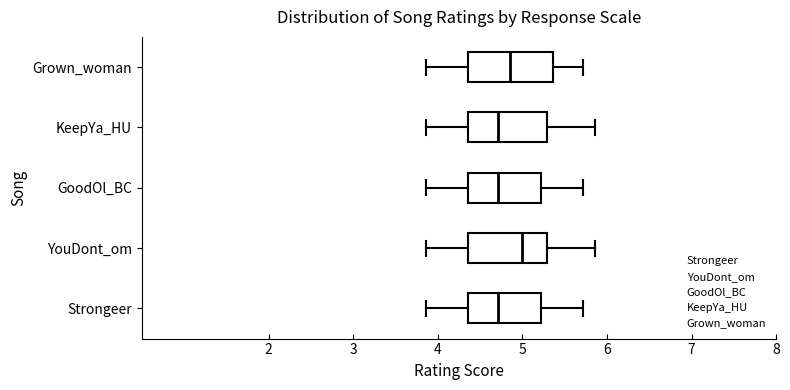

Reading bottom to top, read every box against the x-axis: the position of its median line, the range the box covers, and the ends of its whiskers. The values are not printed on the chart, so give them approximately, as read against the axis.

Strongeer: median 4.7, box 4.4 to 5.2, whiskers 3.9 to 5.7
YouDont_om: median 5.0, box 4.4 to 5.3, whiskers 3.9 to 5.9
GoodOl_BC: median 4.7, box 4.4 to 5.2, whiskers 3.9 to 5.7
KeepYa_HU: median 4.7, box 4.4 to 5.3, whiskers 3.9 to 5.9
Grown_woman: median 4.9, box 4.4 to 5.4, whiskers 3.9 to 5.7